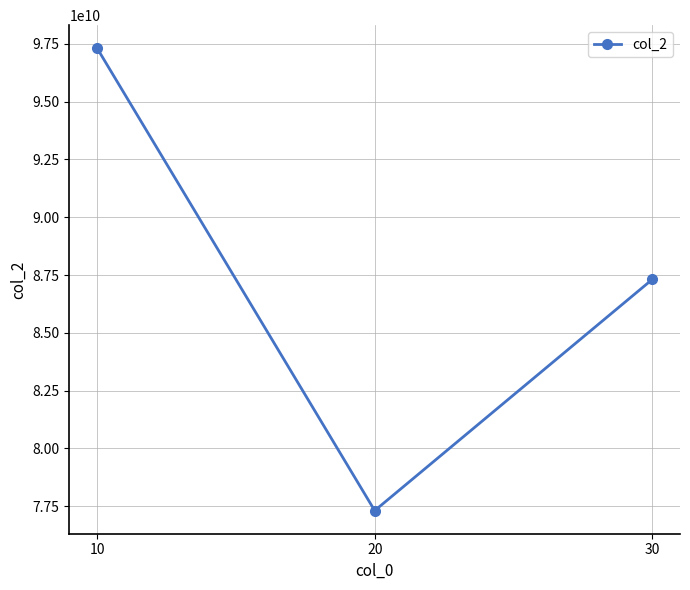

Does the chart have visible grid lines?

Yes